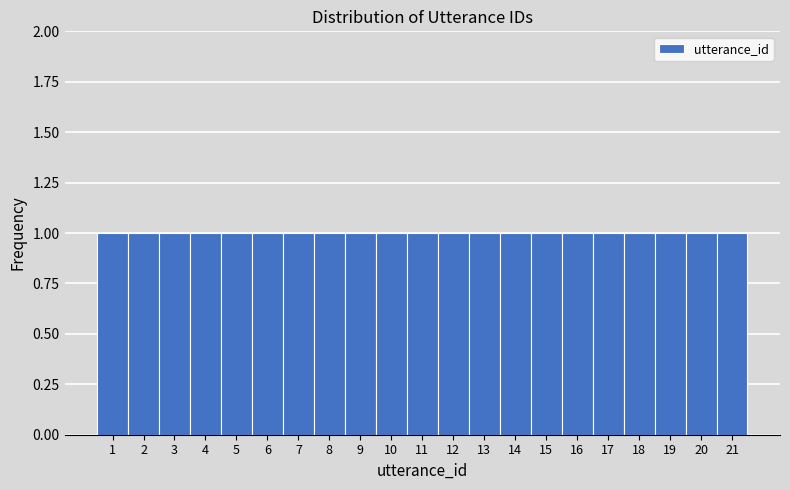

Reading left to right, list every bar in this chart as the range it spans on the x-axis followed by its height. The values are not printed on the chart, so give them approximately, as read against the axis.

0.5 to 1.5: 1
1.5 to 2.5: 1
2.5 to 3.5: 1
3.5 to 4.5: 1
4.5 to 5.5: 1
5.5 to 6.5: 1
6.5 to 7.5: 1
7.5 to 8.5: 1
8.5 to 9.5: 1
9.5 to 10.5: 1
10.5 to 11.5: 1
11.5 to 12.5: 1
12.5 to 13.5: 1
13.5 to 14.5: 1
14.5 to 15.5: 1
15.5 to 16.5: 1
16.5 to 17.5: 1
17.5 to 18.5: 1
18.5 to 19.5: 1
19.5 to 20.5: 1
20.5 to 21.5: 1